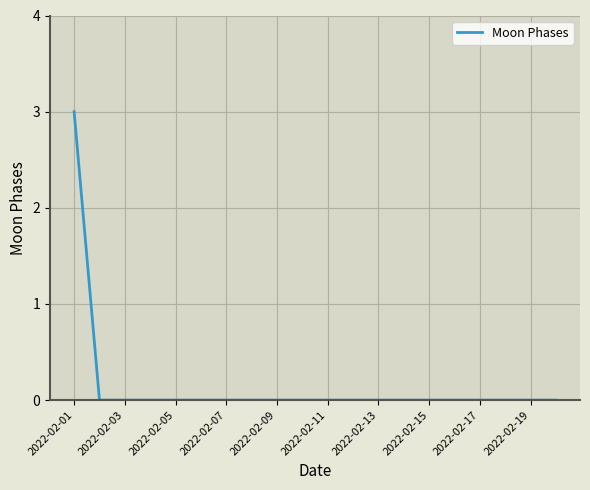

What is the difference between the maximum and minimum values?

3